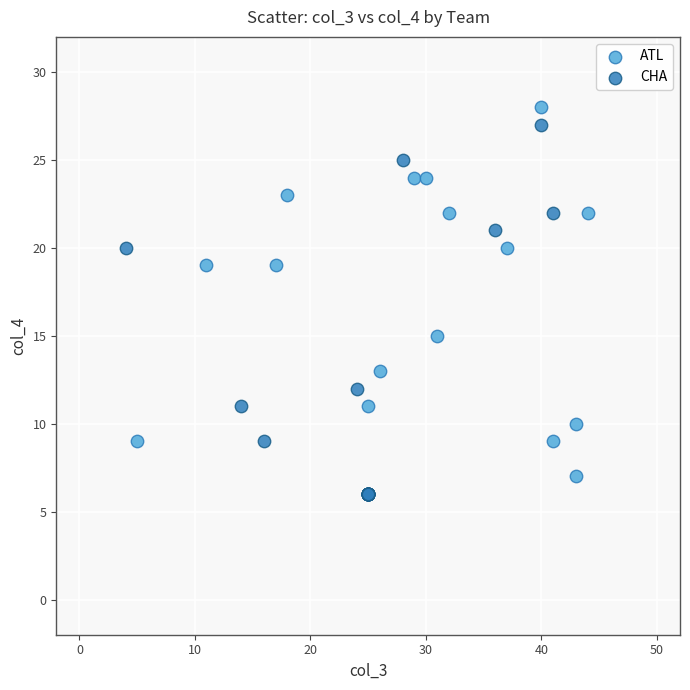

Which series contains the highest Y value?

ATL